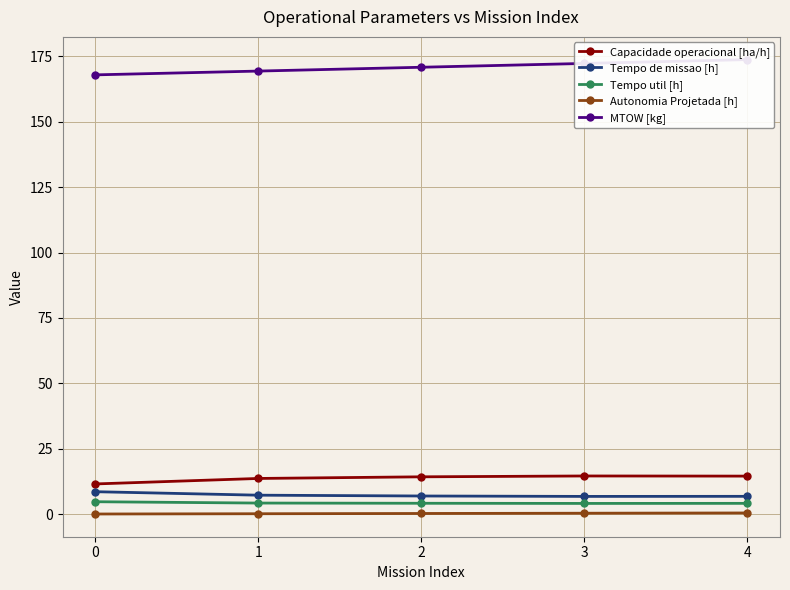

True or false: Tempo util [h] and MTOW [kg] intersect in this chart.

False